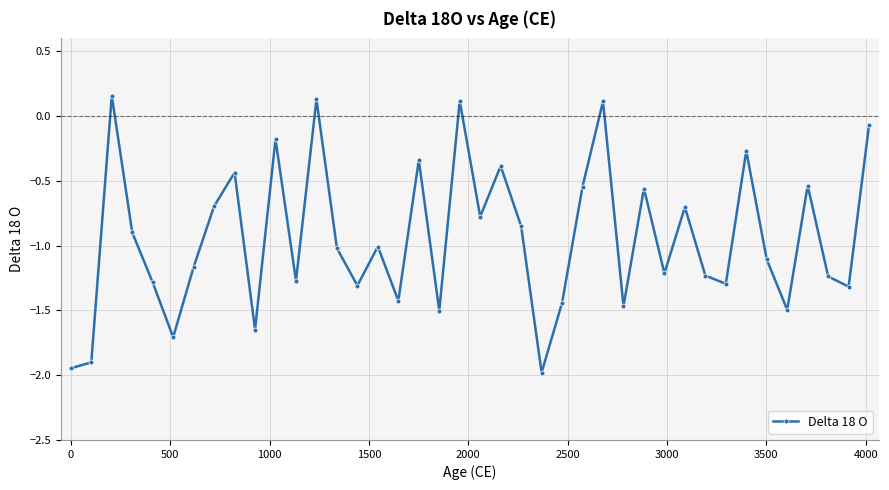

True or false: there are more than 0 points higher than both neighbors.

True